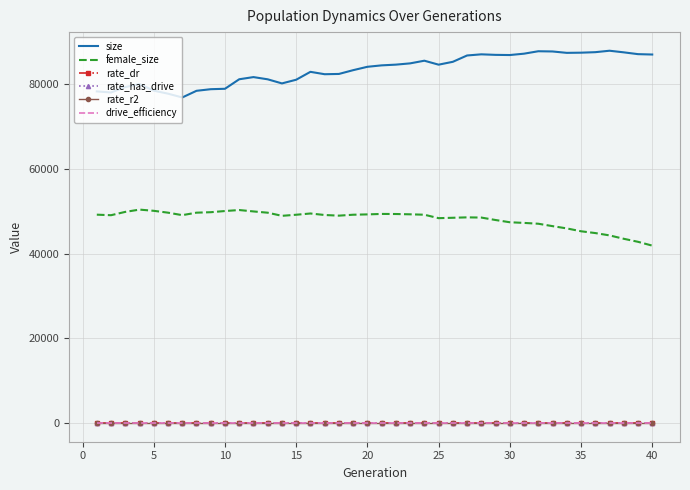

How many values in the rate_dr series exceed 0?

30